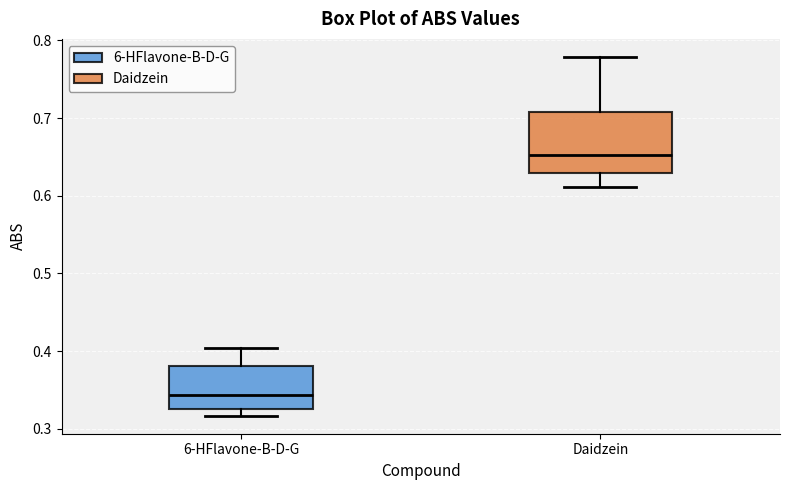

Which box's median line is the highest?

Daidzein